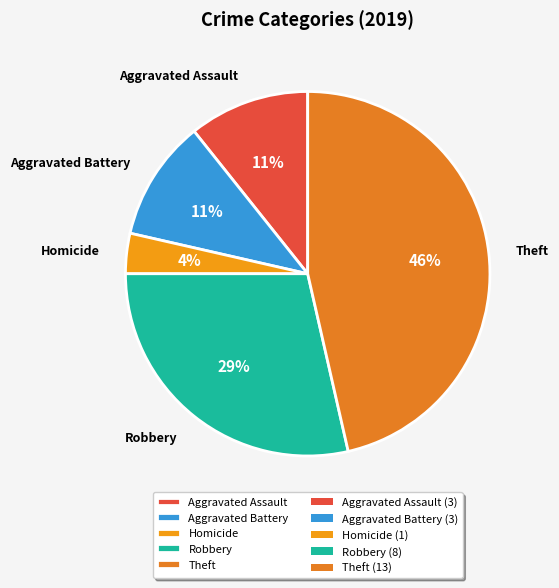

Is the sum of Robbery and Aggravated Assault greater than half?

No